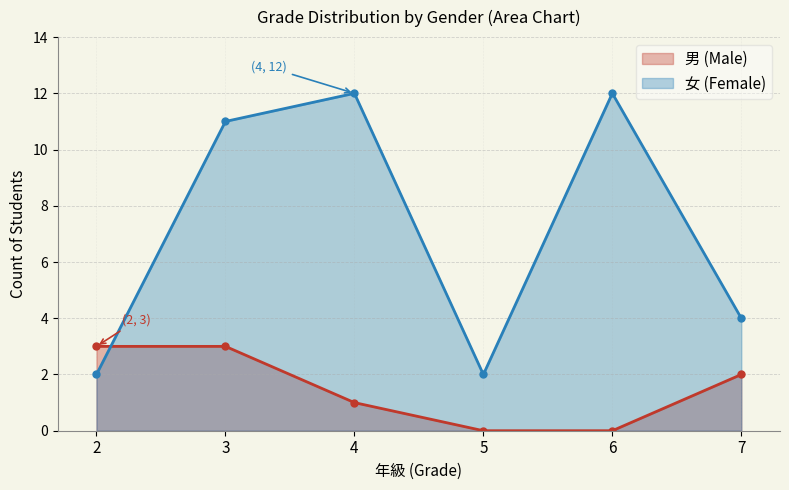

Which series has the widest spread of values?

女 (Female)